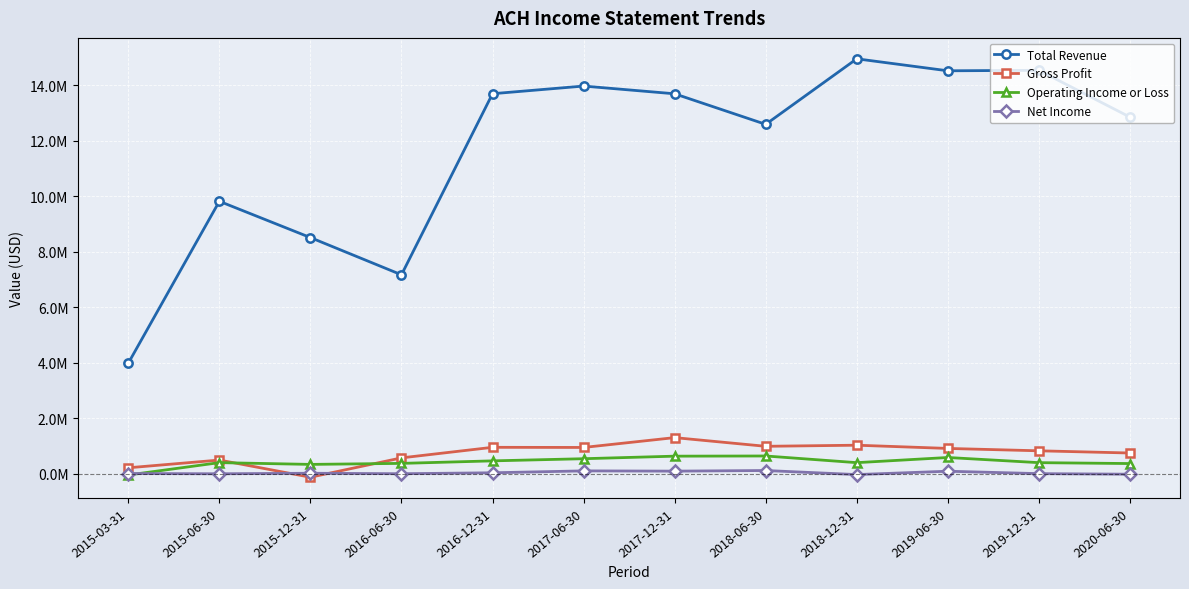

What is the label of the 12th point from the right?

2015-03-31